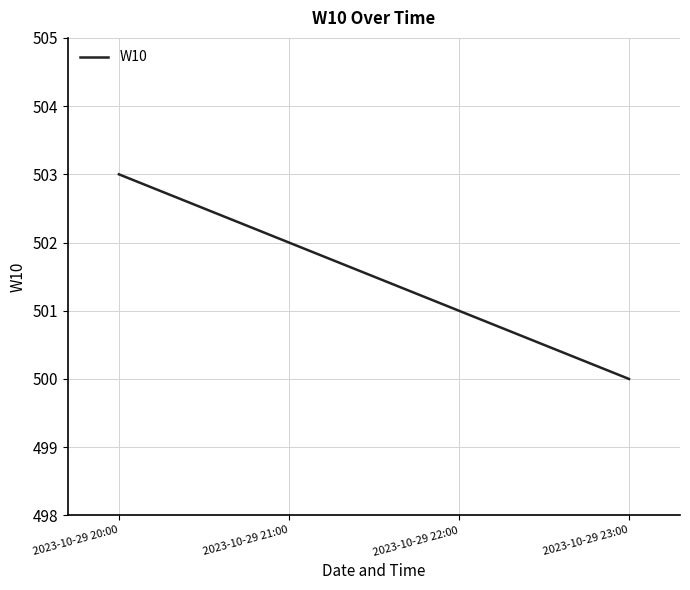

Reading left to right, transcribe all the data shown in this chart.

2023-10-29 20:00=503	2023-10-29 21:00=502	2023-10-29 22:00=501	2023-10-29 23:00=500